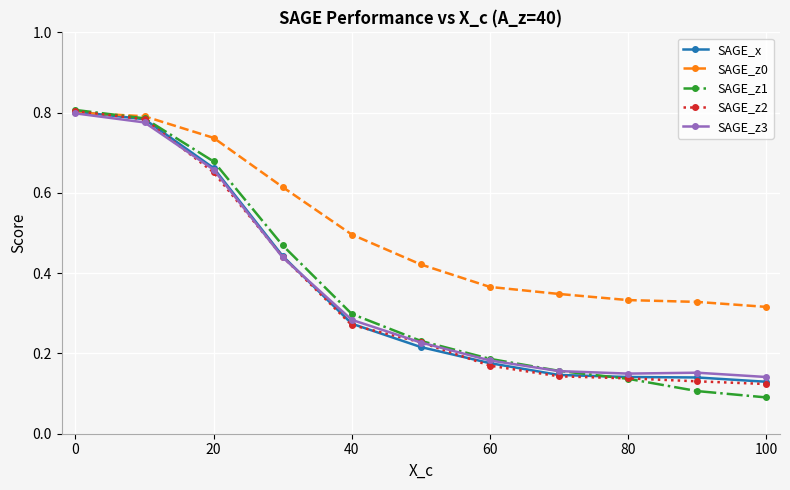

Which series has the largest range (max minus min)?

SAGE_z1